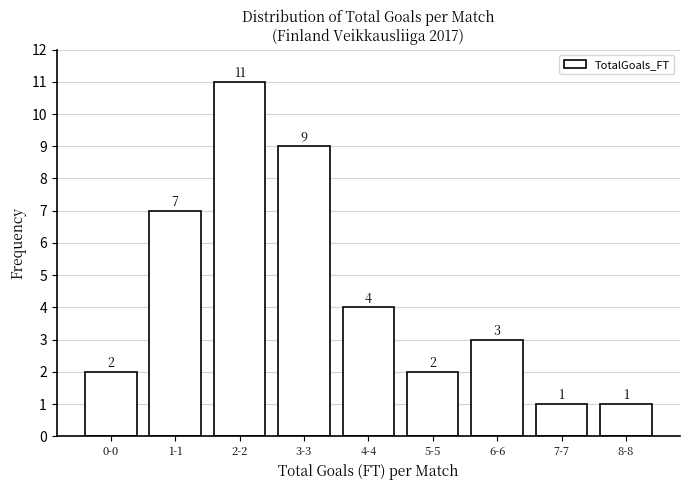

Reading left to right, transcribe all the data shown in this chart.

0-0=2	1-1=7	2-2=11	3-3=9	4-4=4	5-5=2	6-6=3	7-7=1	8-8=1